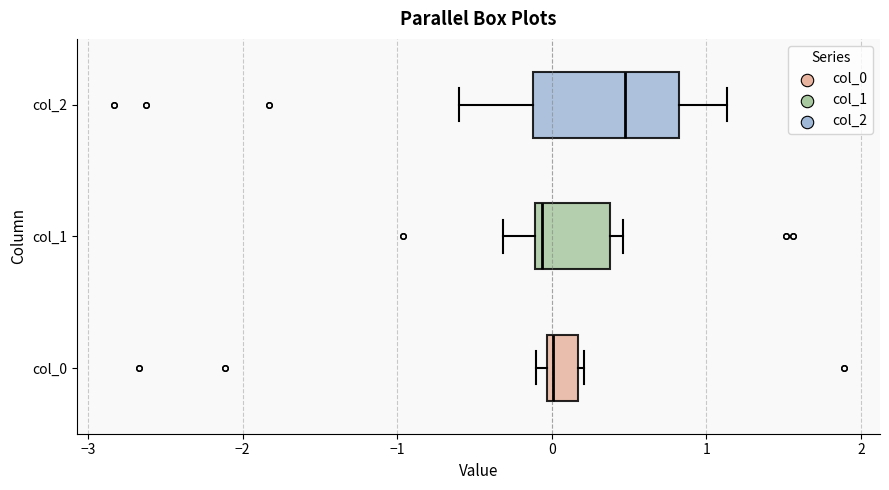

Reading bottom to top, transcribe this box plot: for each box, give where its median line is, the range the box spans, and where its two whiskers end, as read against the x-axis. The values are not printed on the chart, so give them approximately, as read against the axis.

col_0: median 0.0 (just right of the box's left edge), box 0.0 to 0.2, whiskers -0.1 to 0.2 (just right of the box's right edge)
col_1: median -0.1 (just right of the box's left edge), box -0.1 to 0.4, whiskers -0.3 to 0.5
col_2: median 0.5, box -0.1 to 0.8, whiskers -0.6 to 1.1